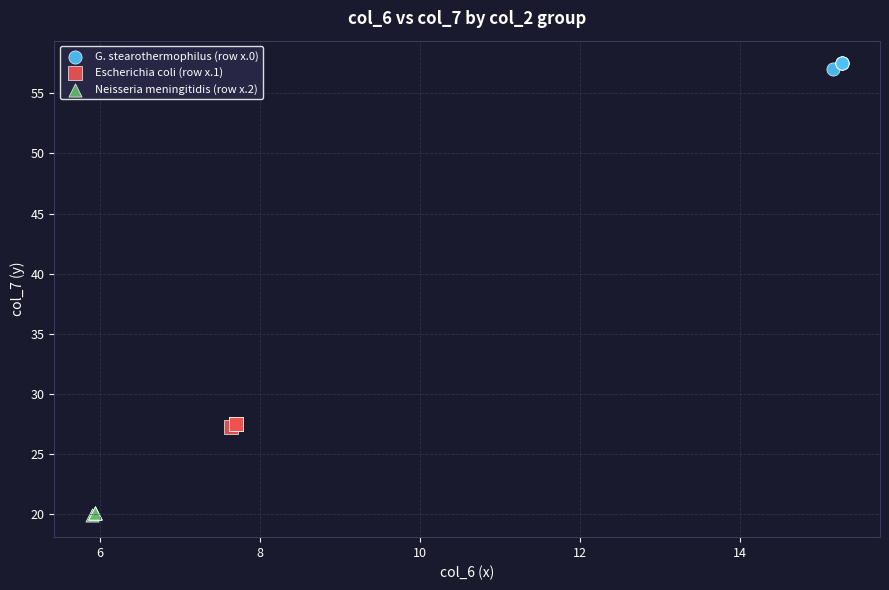

Which series has the largest Y range (max minus min)?

G. stearothermophilus (row x.0)